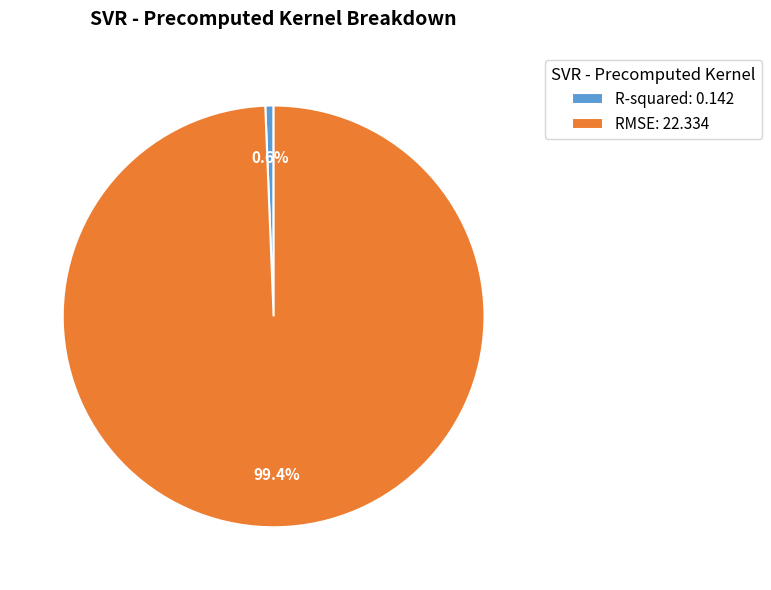

Between R-squared and RMSE, which is larger?

RMSE